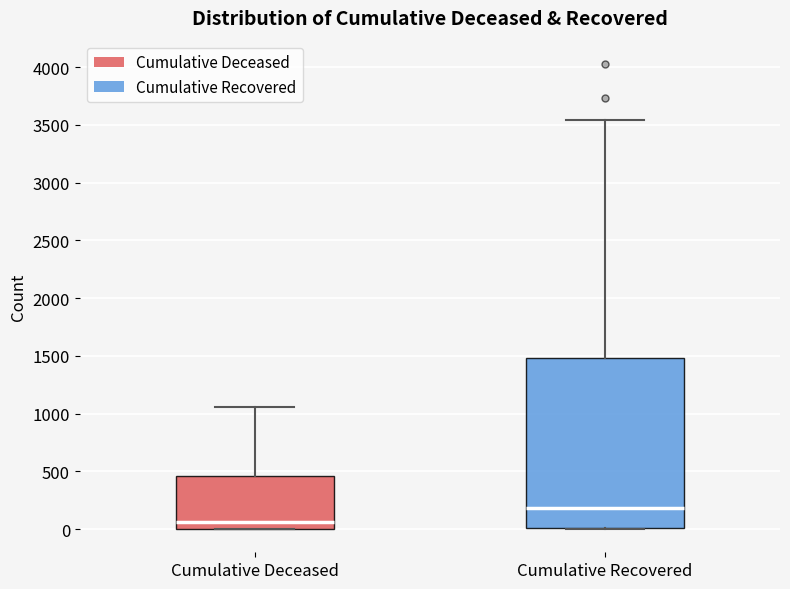

Reading left to right, transcribe this box plot: for each box, give where its median line is, the range the box spans, and where its two whiskers end, as read against the y-axis. The values are not printed on the chart, so give them approximately, as read against the axis.

Cumulative Deceased: median 50, box 0 to 450, whiskers 0 to 1050
Cumulative Recovered: median 200, box 0 to 1500, whiskers 0 to 3550